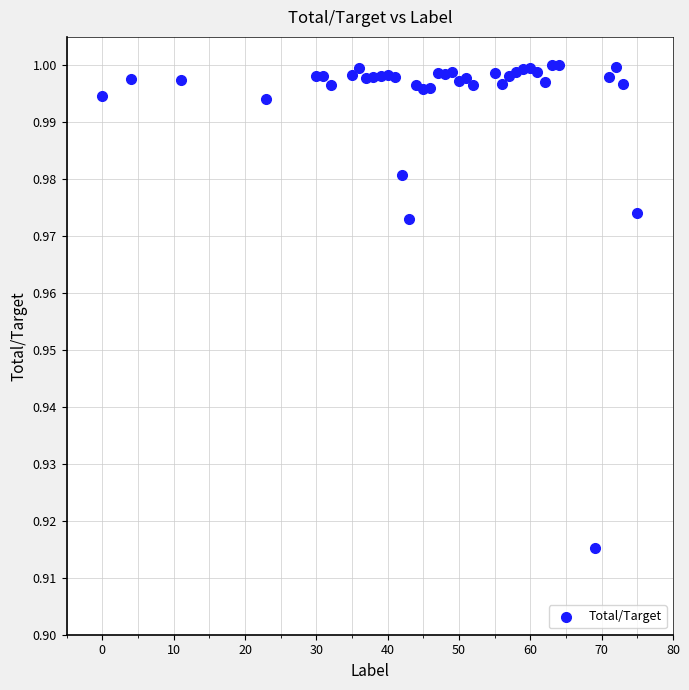

What is the range of X values (max minus min)?

75.0